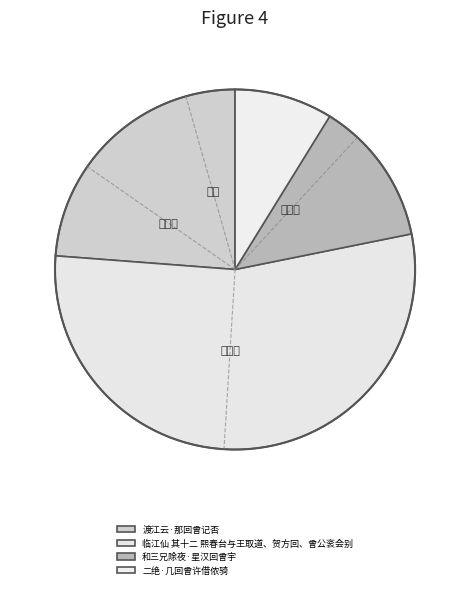

How many slices are in this pie chart?

4